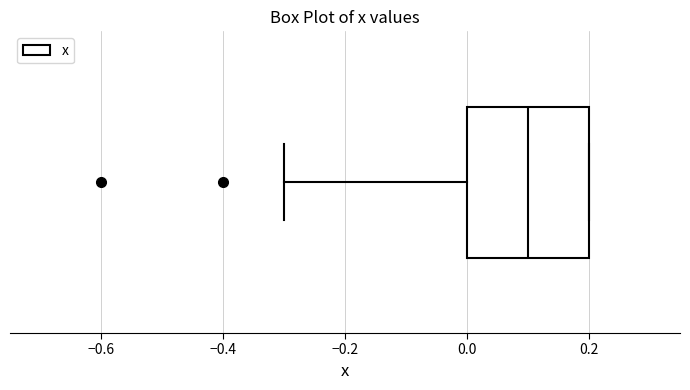

Read this box plot against the x-axis: the position of the median line, the range covered by the box, and the ends of both whiskers. The values are not printed on the chart, so give them approximately, as read against the axis.

median 0.1, box 0.0 to 0.2, whiskers -0.3 to 0.2